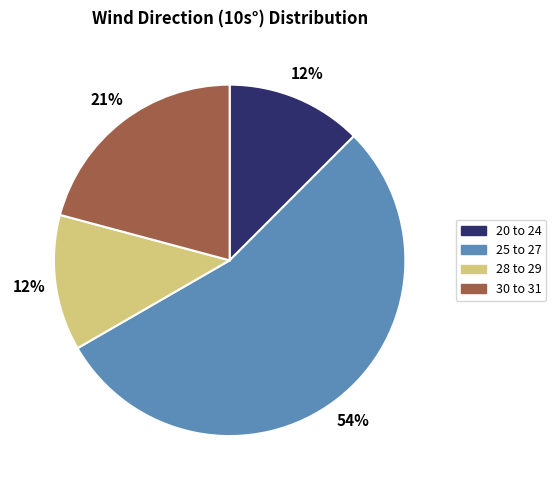

Does any single category account for the majority?

Yes